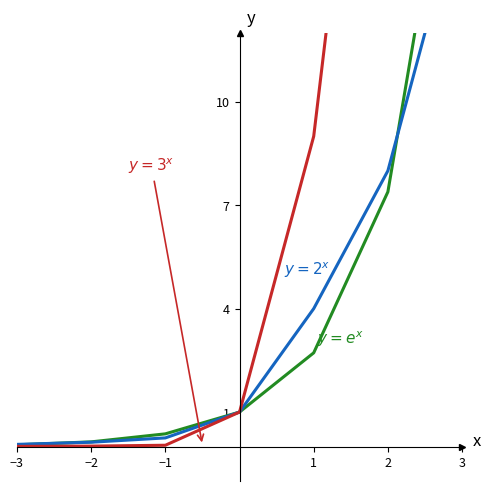

True or false: the data shows 8.4 at 3.

False